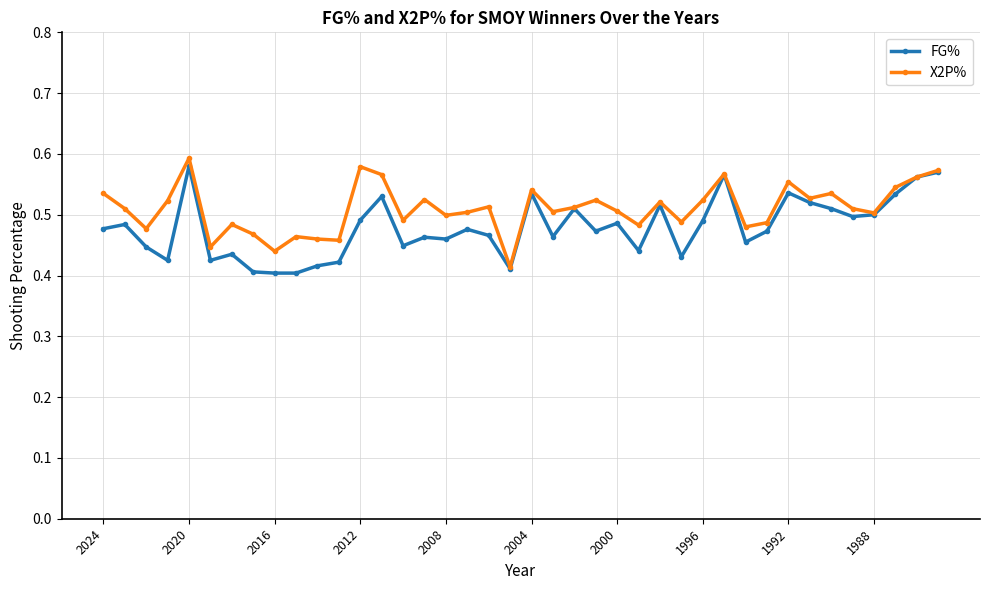

True or false: X2P% has more than 2 interior local peaks.

True